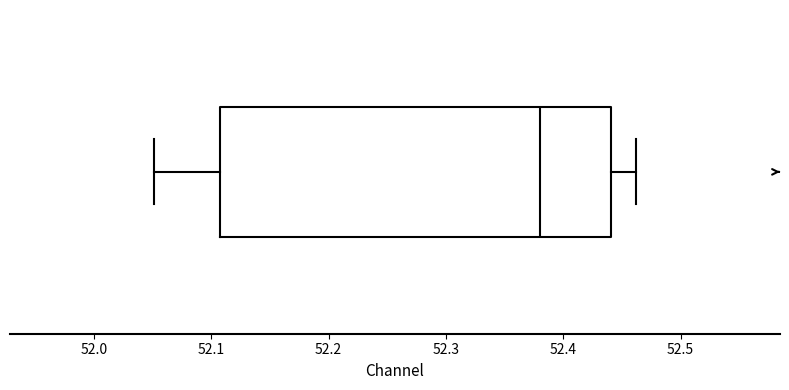

Read this box plot against the x-axis: the position of the median line, the range covered by the box, and the ends of both whiskers. The values are not printed on the chart, so give them approximately, as read against the axis.

median 52.38, box 52.11 to 52.44, whiskers 52.05 to 52.46